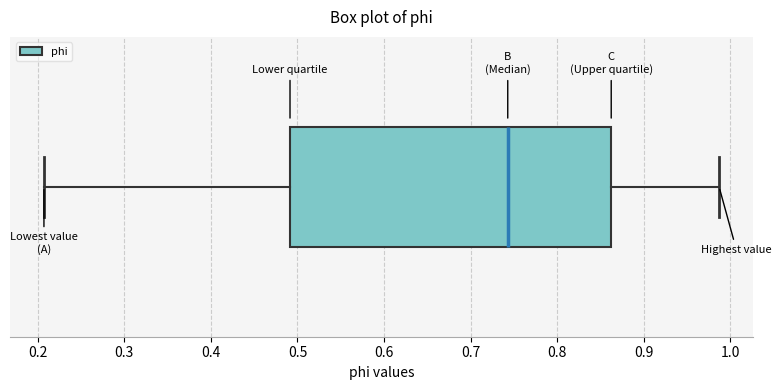

Transcribe this box plot: give where the median line is, the range the box spans, and where the two whiskers end, as read against the x-axis. The values are not printed on the chart, so give them approximately, as read against the axis.

median 0.74, box 0.49 to 0.86, whiskers 0.21 to 0.99